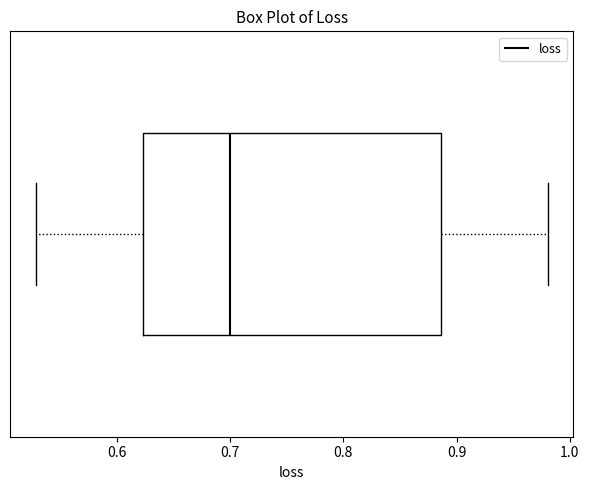

Where does the left whisker of the box end on the x-axis? The values are not printed on the chart, so give them approximately, as read against the axis.

0.53